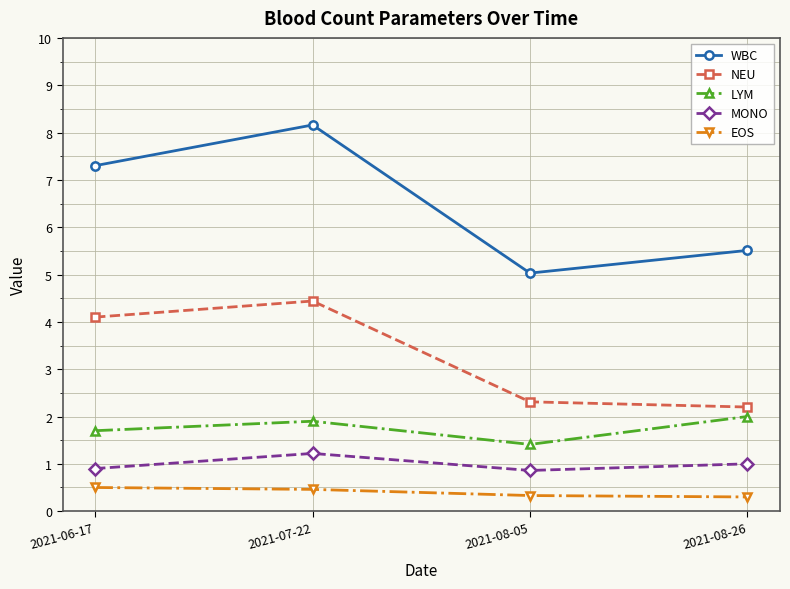

At which category is the sum across all series the highest?

2021-07-22